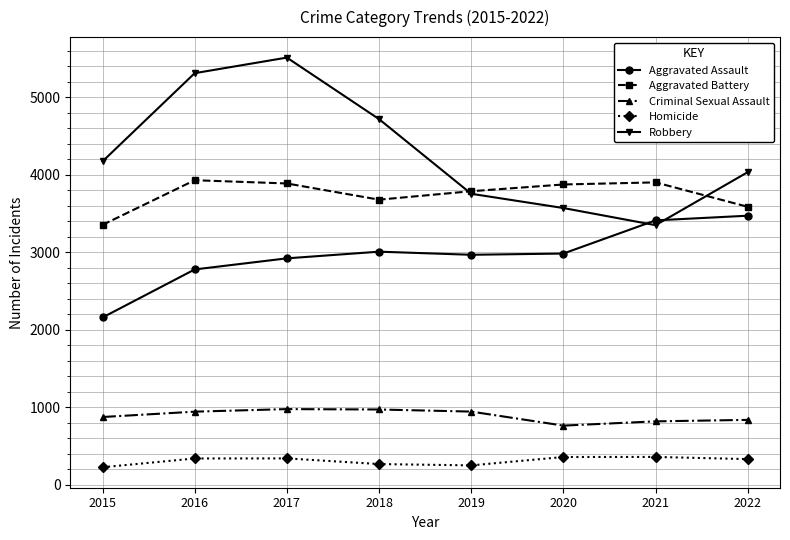

What is the highest value of the Robbery series?

5513